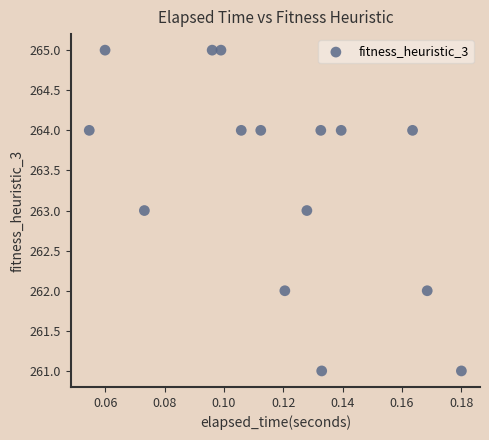

What is the range of Y values (max minus min)?

4